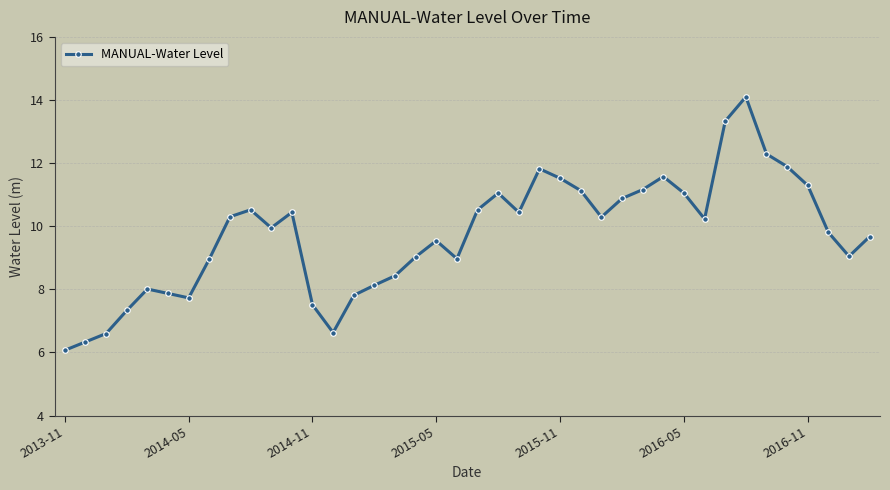

How many points are lower than both their immediate neighbors (excluding endpoints)?

8